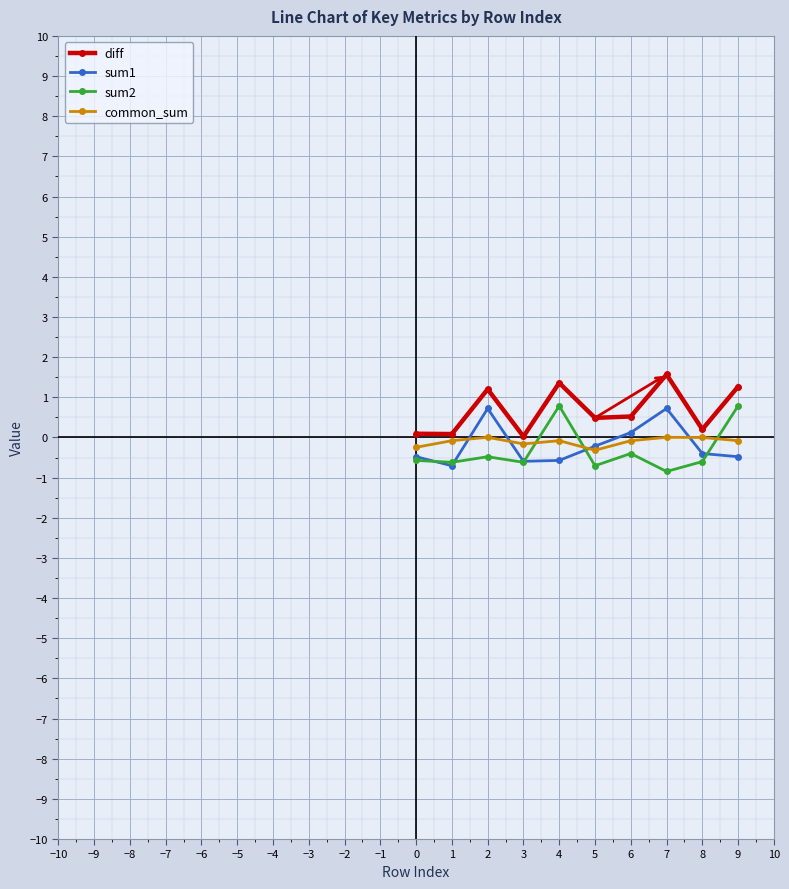

True or false: sum2 has a value of -0.4 at 6.

True